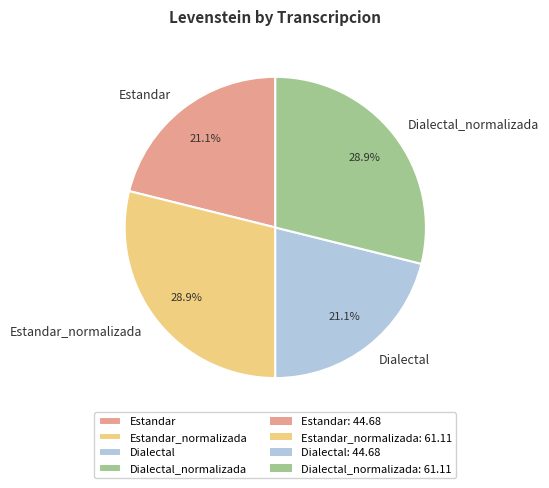

To the nearest percent, what is the difference between the Dialectal and Dialectal_normalizada slice percentages?

8%